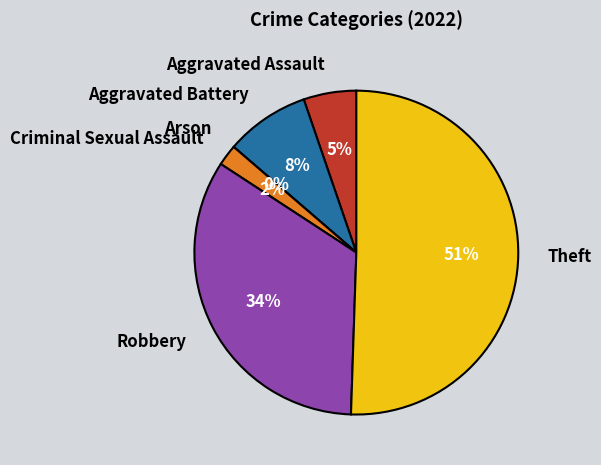

Between Aggravated Battery and Robbery, which is larger?

Robbery